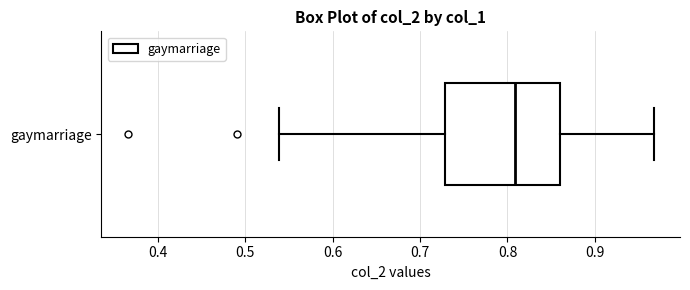

Where is the left edge of the box for gaymarriage on the x-axis? The values are not printed on the chart, so give them approximately, as read against the axis.

0.73